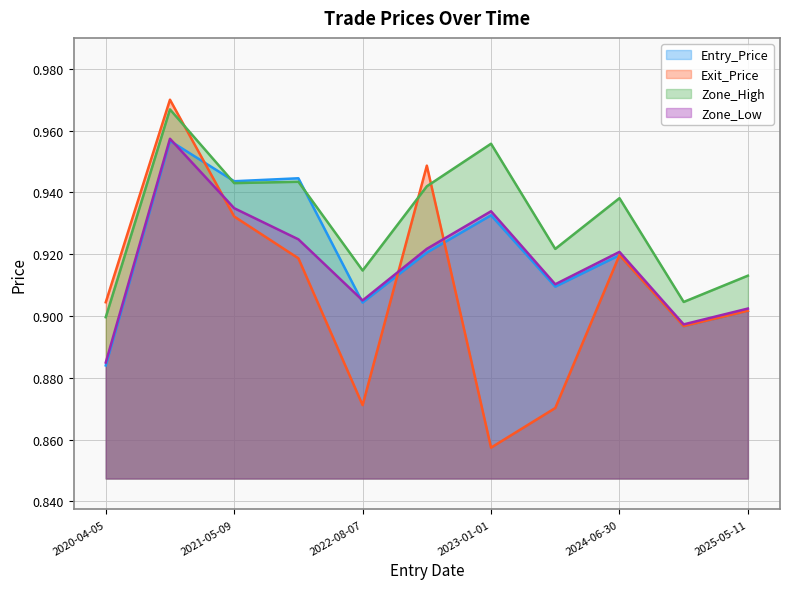

At which label is Zone_Low closest to 0?

2020-04-05